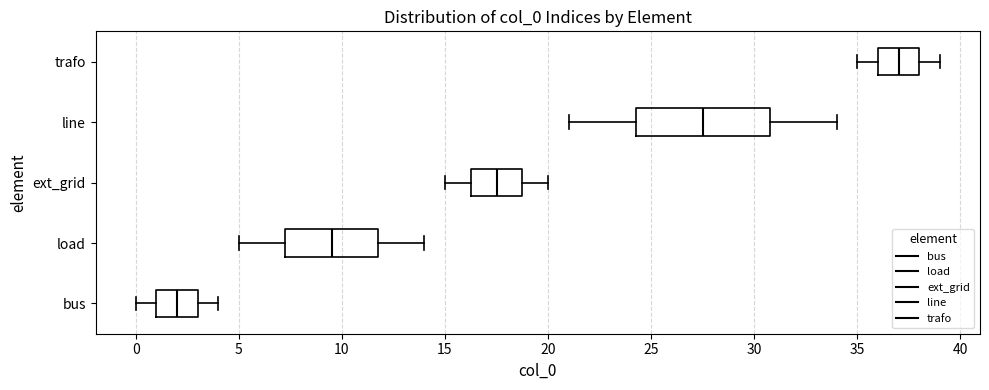

Reading bottom to top, transcribe this box plot: for each box, give where its median line is, the range the box spans, and where its two whiskers end, as read against the x-axis. The values are not printed on the chart, so give them approximately, as read against the axis.

bus: median 2.0, box 1.0 to 3.0, whiskers 0.0 to 4.0
load: median 9.5, box 7.5 to 12.0, whiskers 5.0 to 14.0
ext_grid: median 17.5, box 16.5 to 19.0, whiskers 15.0 to 20.0
line: median 27.5, box 24.5 to 31.0, whiskers 21.0 to 34.0
trafo: median 37.0, box 36.0 to 38.0, whiskers 35.0 to 39.0